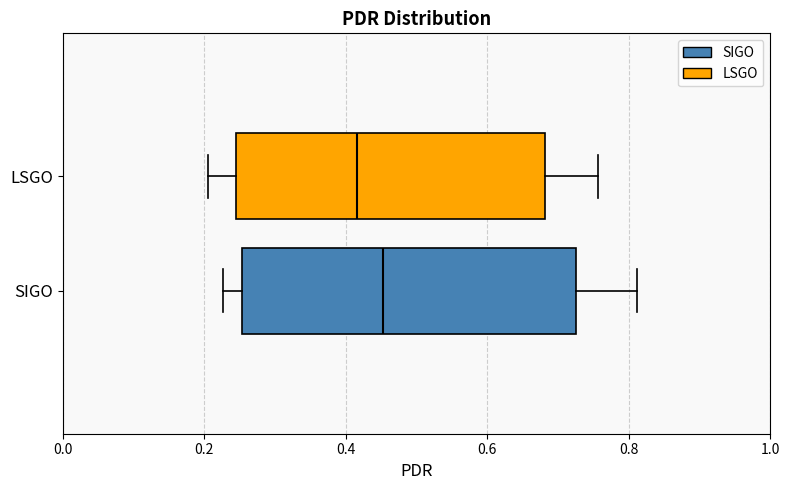

Where is the left edge of the box for LSGO on the x-axis? The values are not printed on the chart, so give them approximately, as read against the axis.

0.24